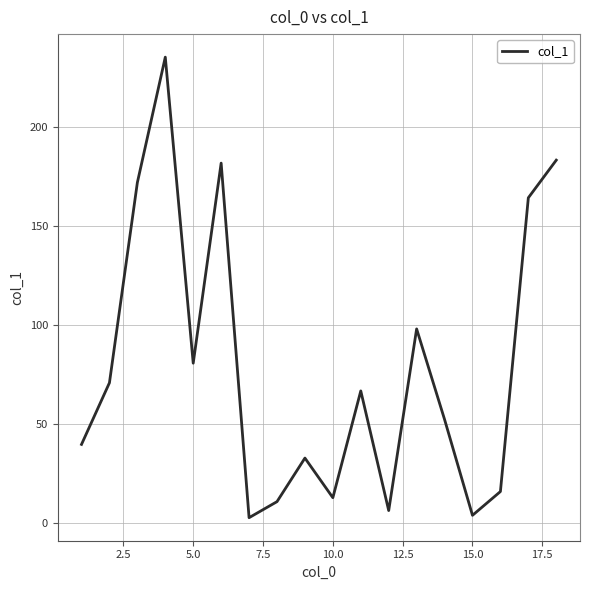

Count the number of categories in the chart.

18